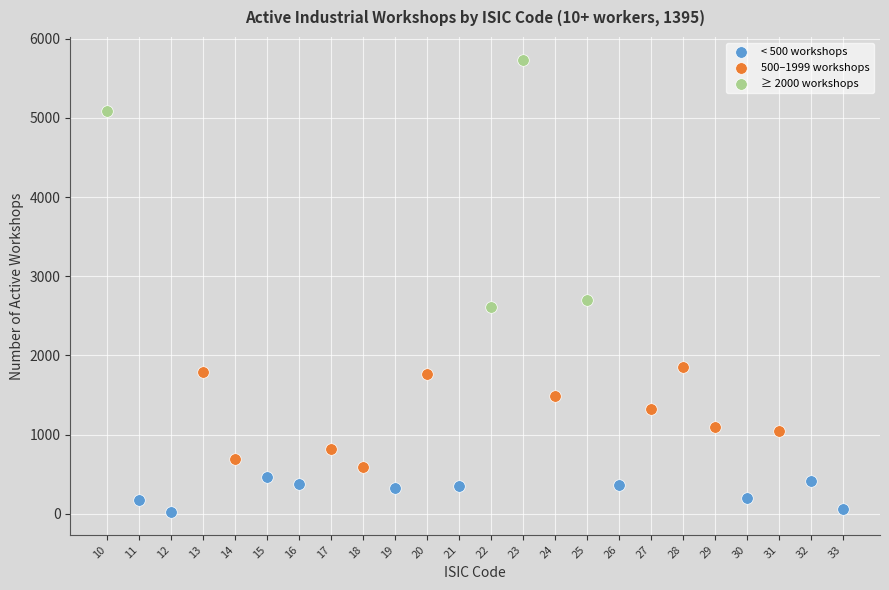

Which series has the widest spread of Y values?

≥ 2000 workshops